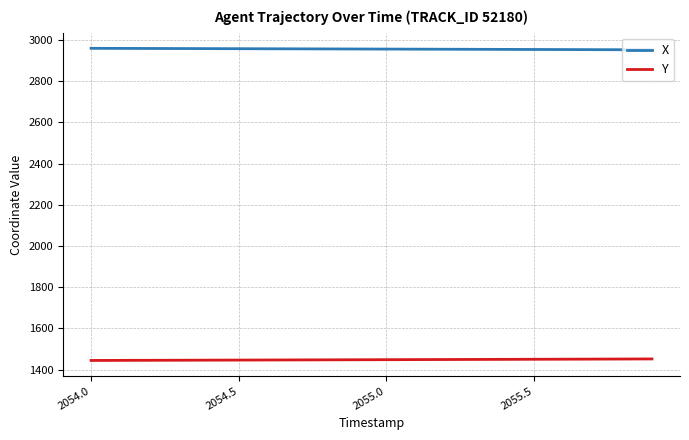

True or false: Y and X cross at least once.

False